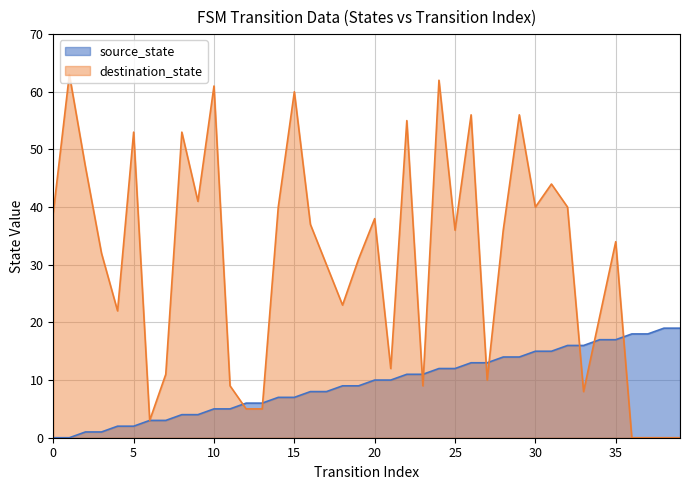

How many interior local valleys does the destination_state series have?

10